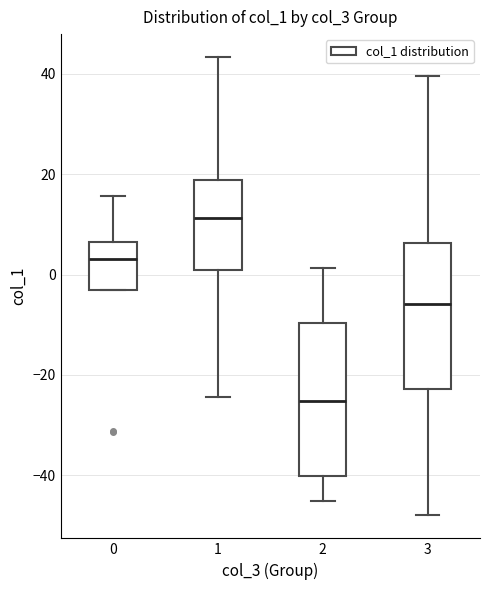

Which box's median line is the lowest?

2